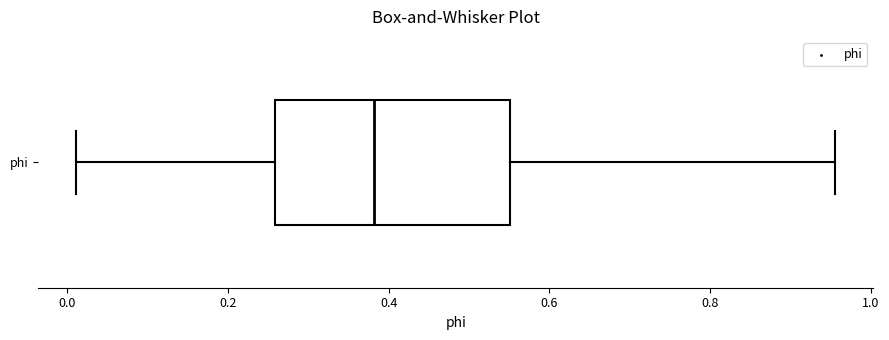

Transcribe this box plot: give where the median line is, the range the box spans, and where the two whiskers end, as read against the x-axis. The values are not printed on the chart, so give them approximately, as read against the axis.

median 0.38, box 0.26 to 0.56, whiskers 0.02 to 0.96